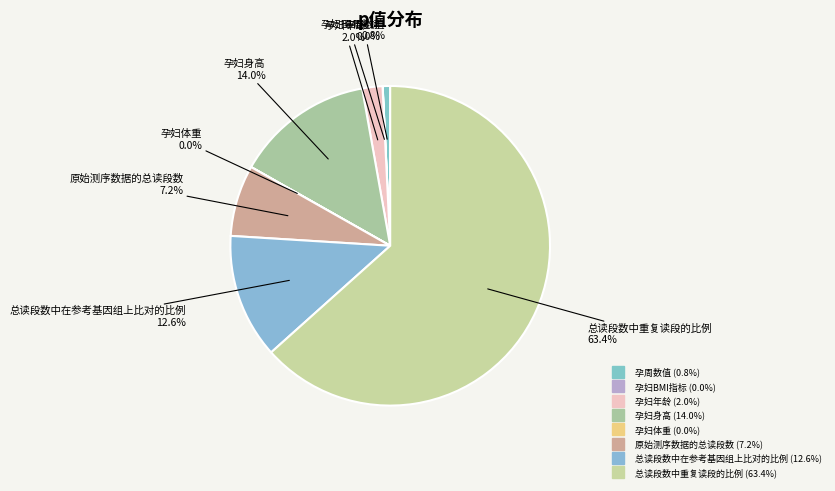

Is 原始测序数据的总读段数 the majority of the pie?

No